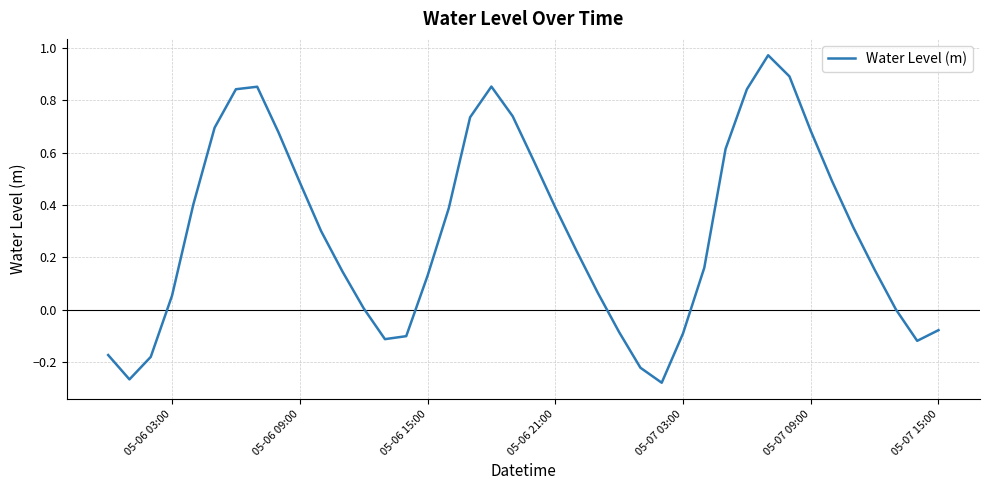

What is the difference between the maximum and minimum values?

1.3